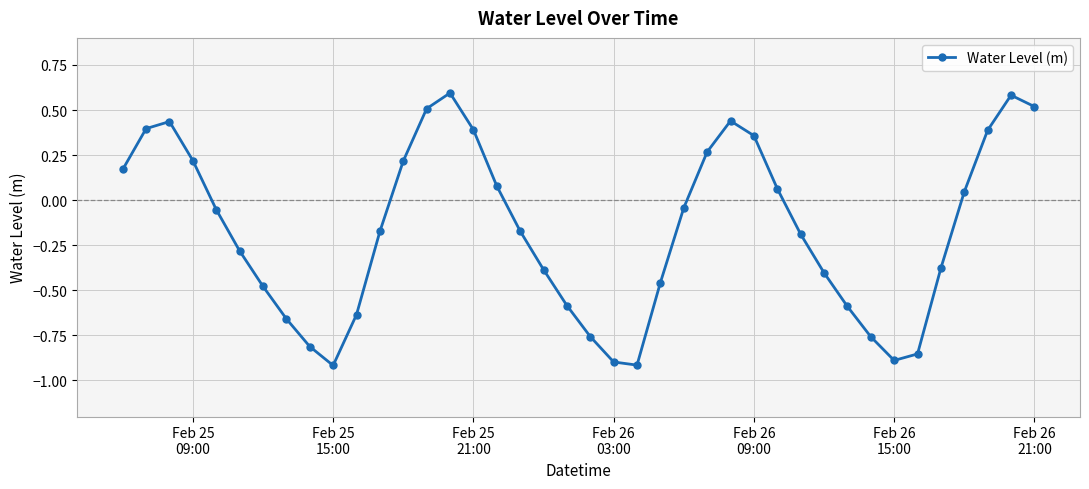

What is the sum of all values?

-6.6